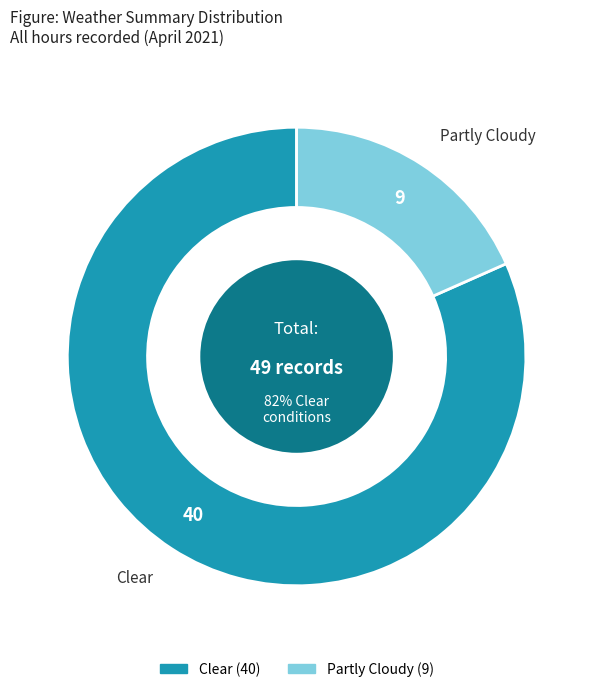

What is the majority slice?

Clear